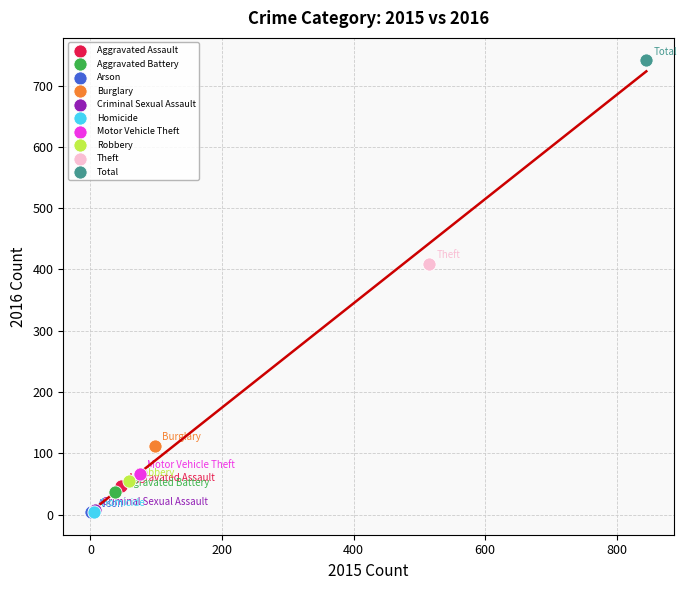

What are all the series names shown in the legend?

Aggravated Assault, Aggravated Battery, Arson, Burglary, Criminal Sexual Assault, Homicide, Motor Vehicle Theft, Robbery, Theft, Total